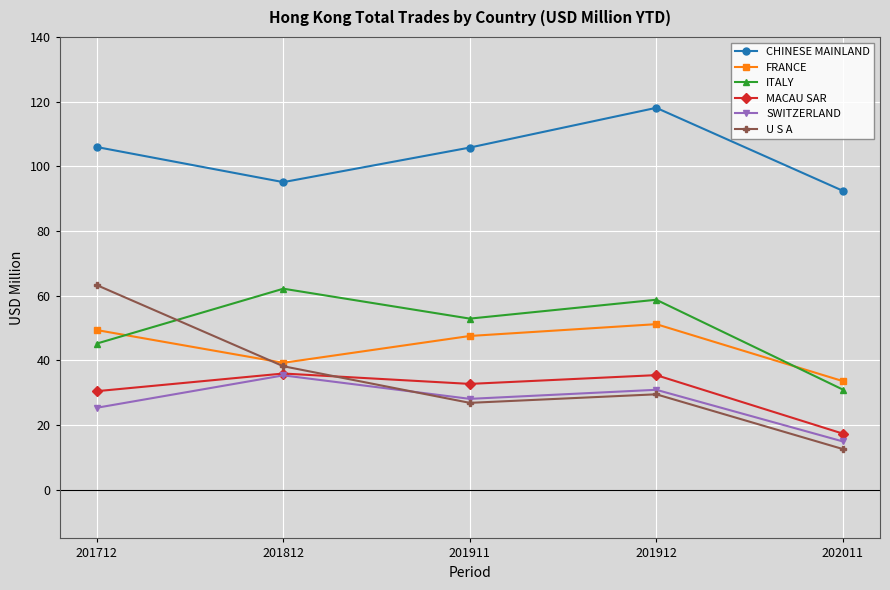

What is the difference between the second highest and second lowest values in the MACAU SAR series?

5.0